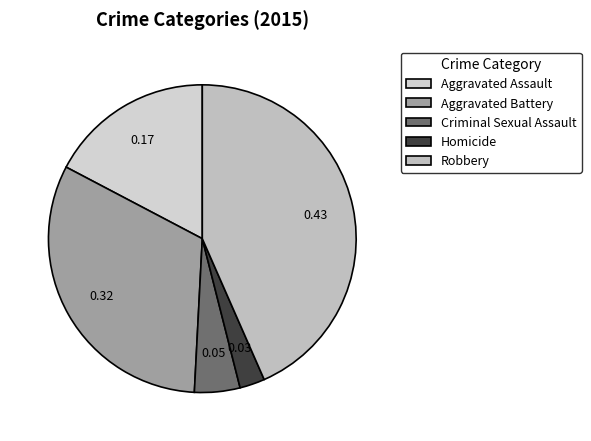

Approximately how many times larger is the value at Criminal Sexual Assault compared to Aggravated Assault?

0.3